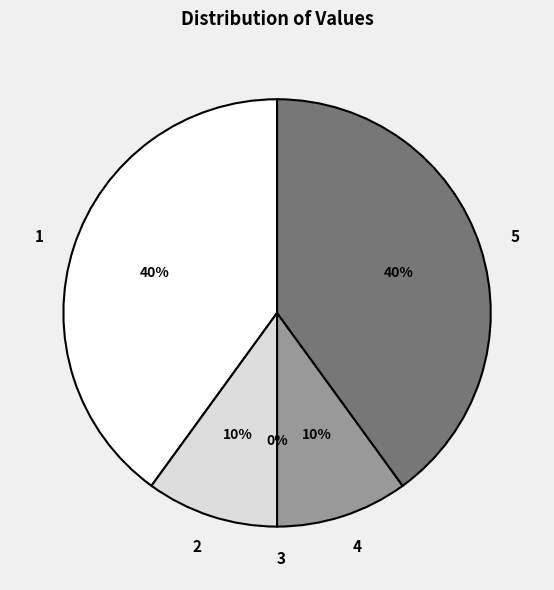

To the nearest percent, what is the combined percentage of 4 and 2?

20%